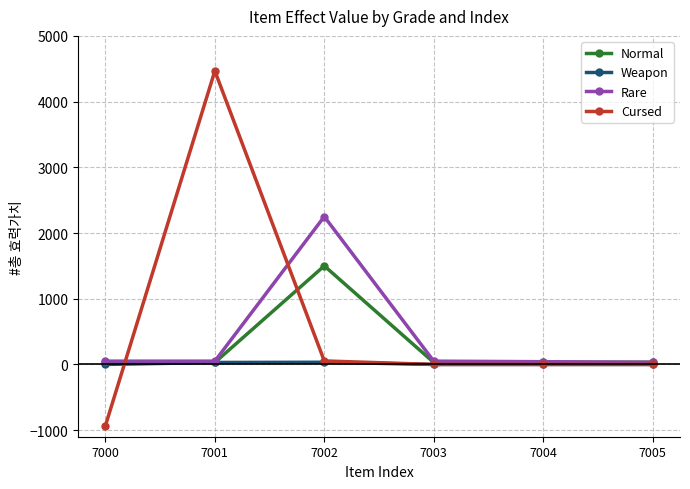

Where is the first local maximum for Cursed?

7001